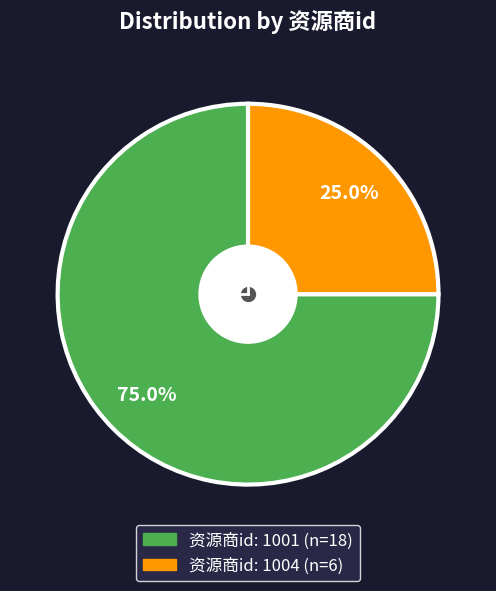

Is there any slice that represents more than half of the pie?

Yes